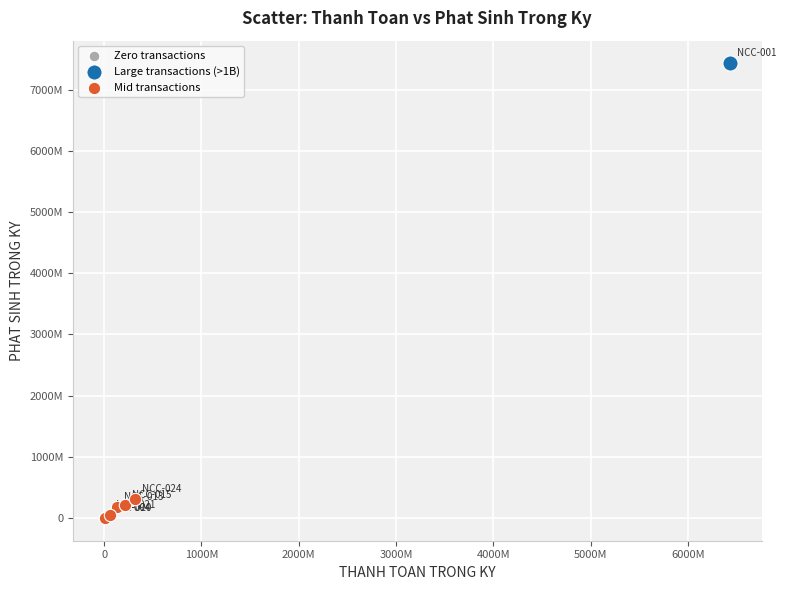

What are all the series names shown in the legend?

Zero transactions, Large transactions (>1B), Mid transactions